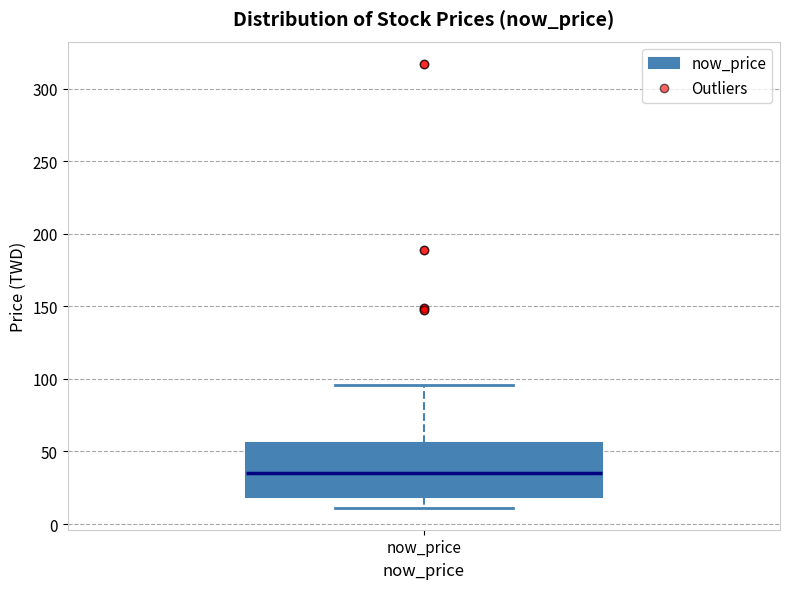

Read this box plot against the y-axis: the position of the median line, the range covered by the box, and the ends of both whiskers. The values are not printed on the chart, so give them approximately, as read against the axis.

median 35, box 20 to 55, whiskers 10 to 95